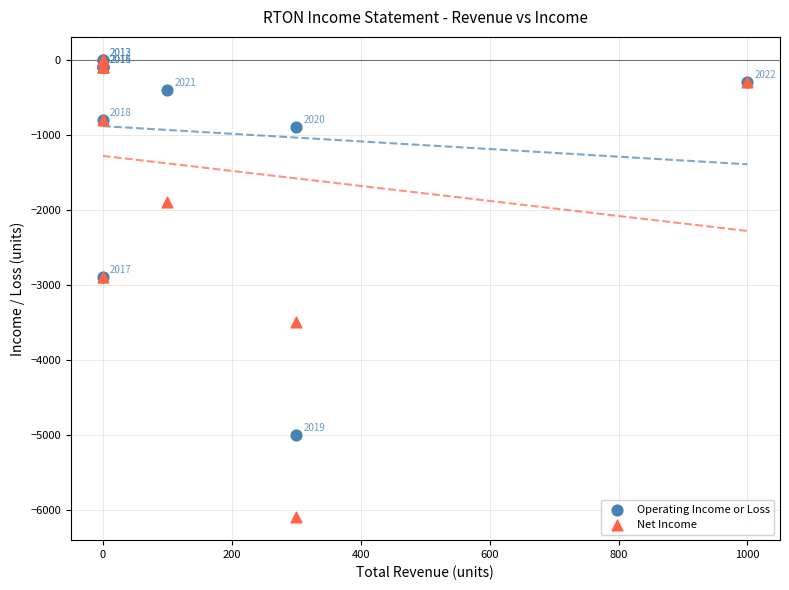

Across all series, what Y value is closest to -3050?

-2900